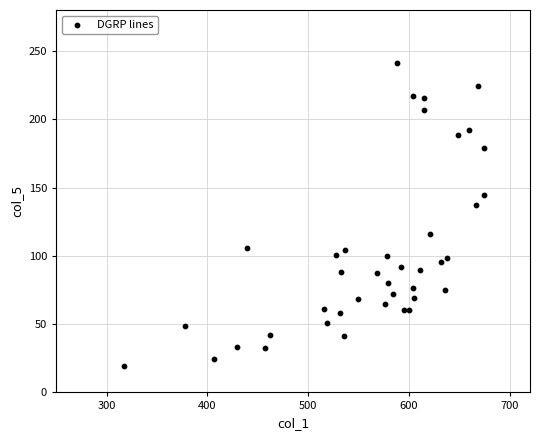

What Y value in the scatter plot is closest to 130?

137.4